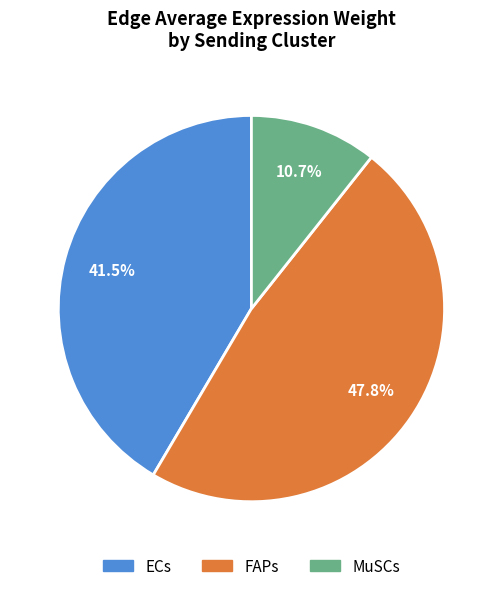

To the nearest percent, what is the average slice percentage?

33%